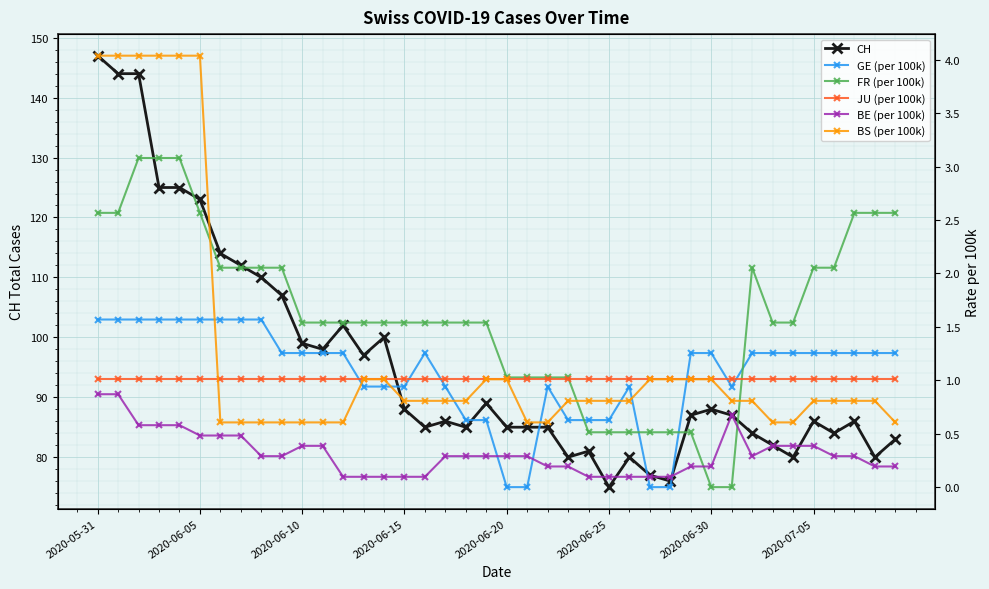

At how many categories does at least one series exceed 119?

6